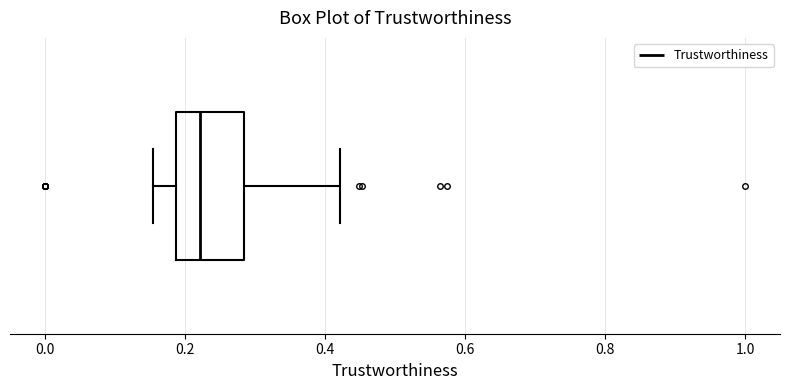

Read this box plot against the x-axis: the position of the median line, the range covered by the box, and the ends of both whiskers. The values are not printed on the chart, so give them approximately, as read against the axis.

median 0.22, box 0.18 to 0.28, whiskers 0.16 to 0.42